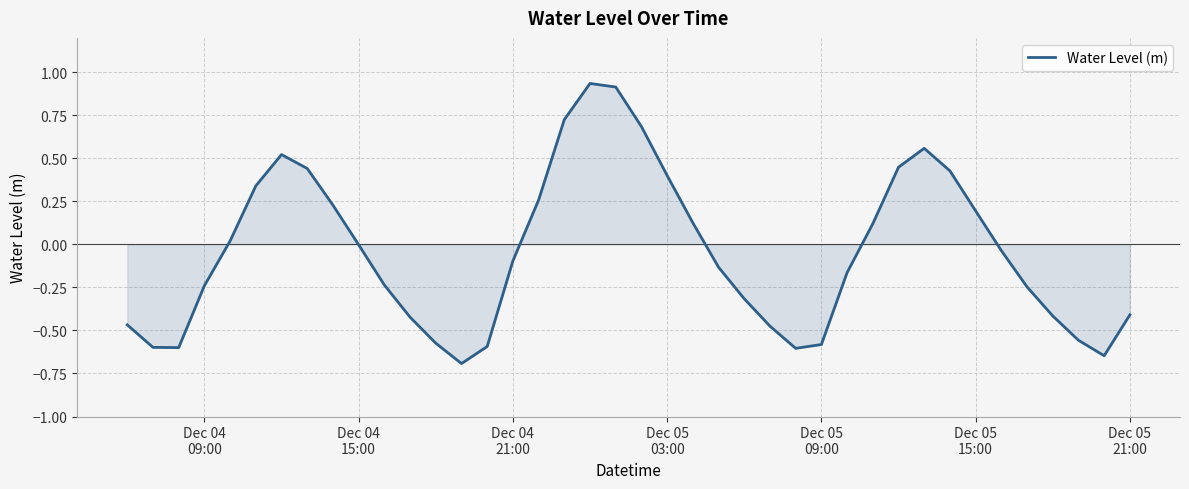

What is the smallest value displayed?

-0.7